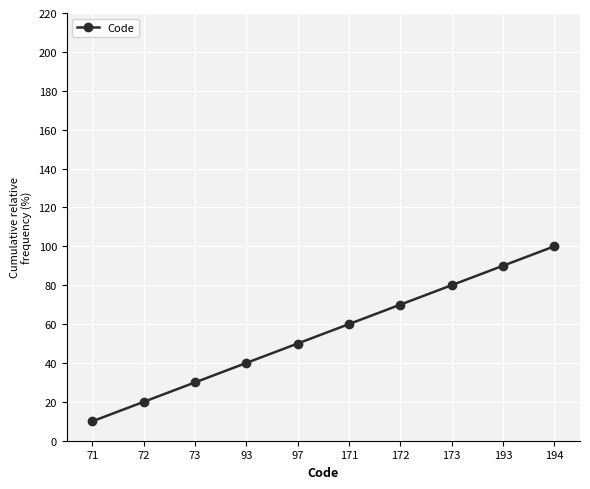

Reading left to right, what are all the values shown in this chart?

71=10	72=20	73=30	93=40	97=50	171=60	172=70	173=80	193=90	194=100